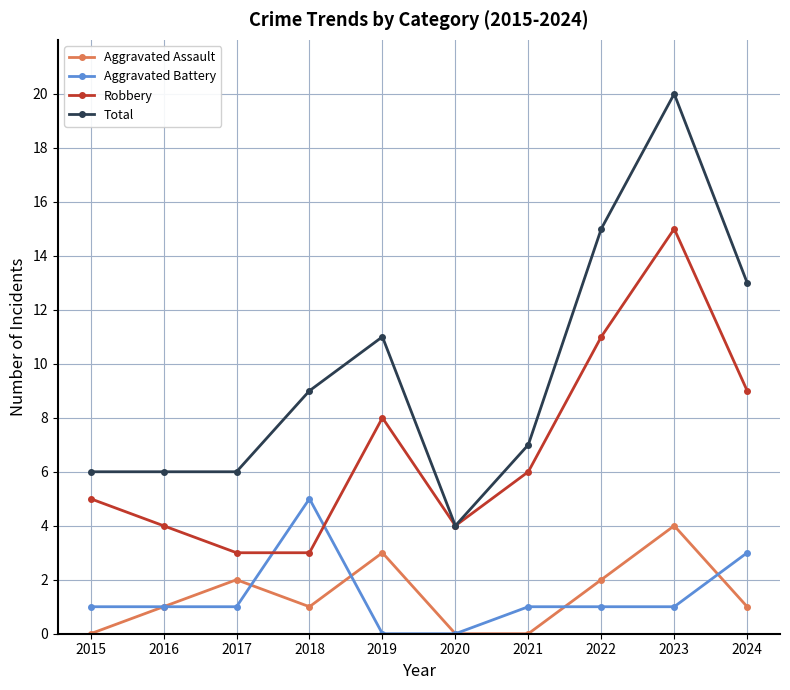

How many lines are shown in the chart?

4